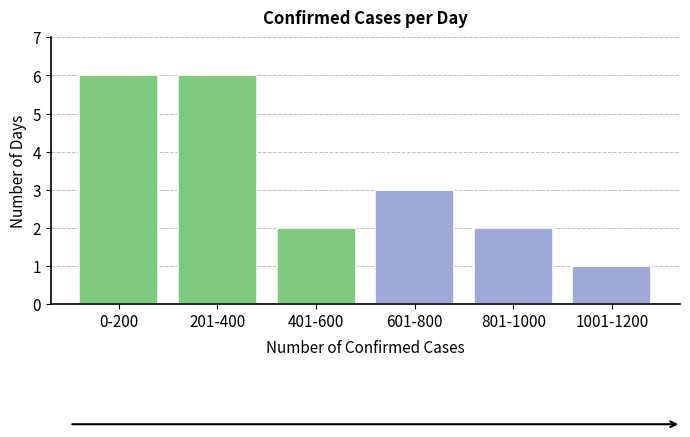

Reading left to right, list all the values displayed in this chart.

0-200=6	201-400=6	401-600=2	601-800=3	801-1000=2	1001-1200=1